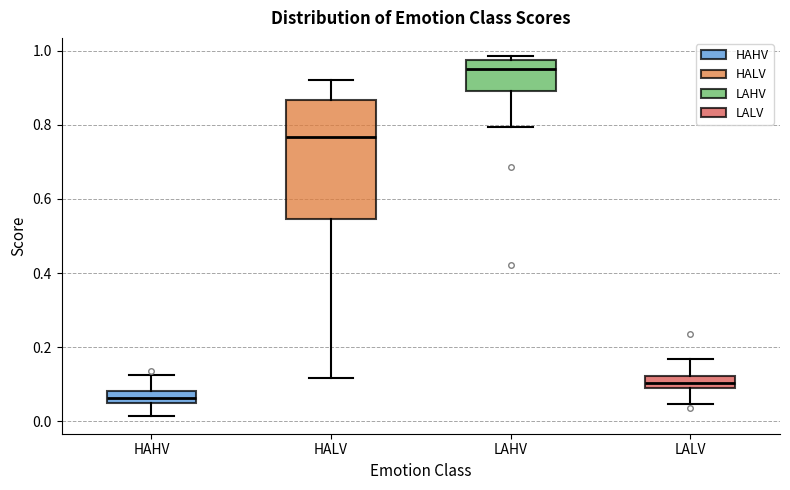

Which box's median line is the highest?

LAHV